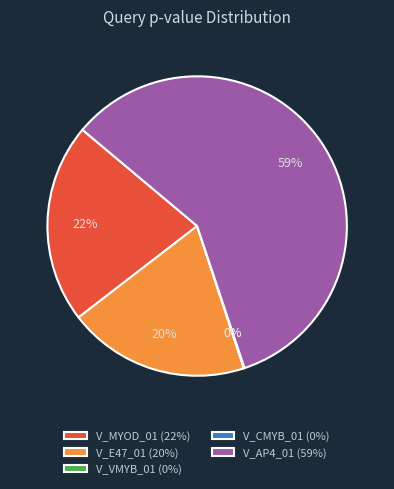

Is it true that V_AP4_01 is 59% of the pie?

True